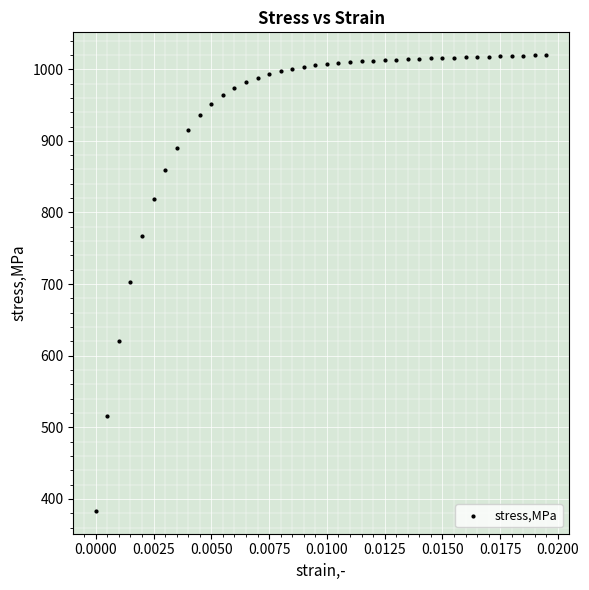

What is the range of Y values (max minus min)?

636.5